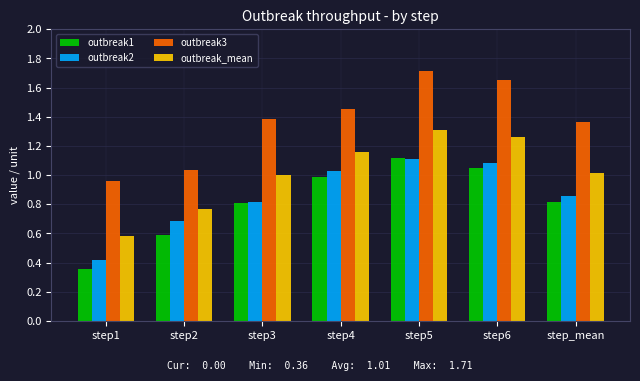

The value of outbreak3 at step5 is 0.6. True or false?

False